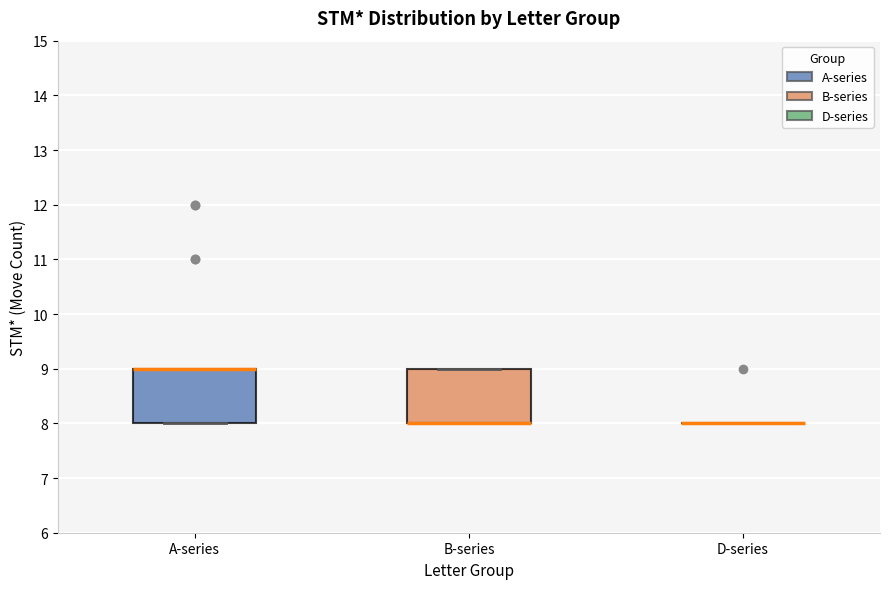

Reading left to right, transcribe this box plot: for each box, give where its median line is, the range the box spans, and where its two whiskers end, as read against the y-axis. The values are not printed on the chart, so give them approximately, as read against the axis.

A-series: median 9 (drawn on the box's upper edge), box 8 to 9, whiskers 8 to 9
B-series: median 8 (drawn on the box's lower edge), box 8 to 9, whiskers 8 to 9
D-series: box collapsed to a line at 8, whiskers 8 to 8